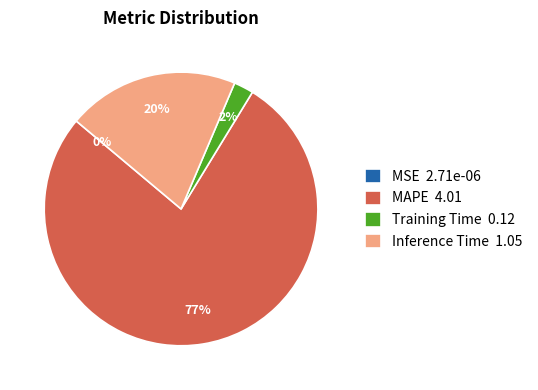

To the nearest percent, what is the average slice percentage?

25%